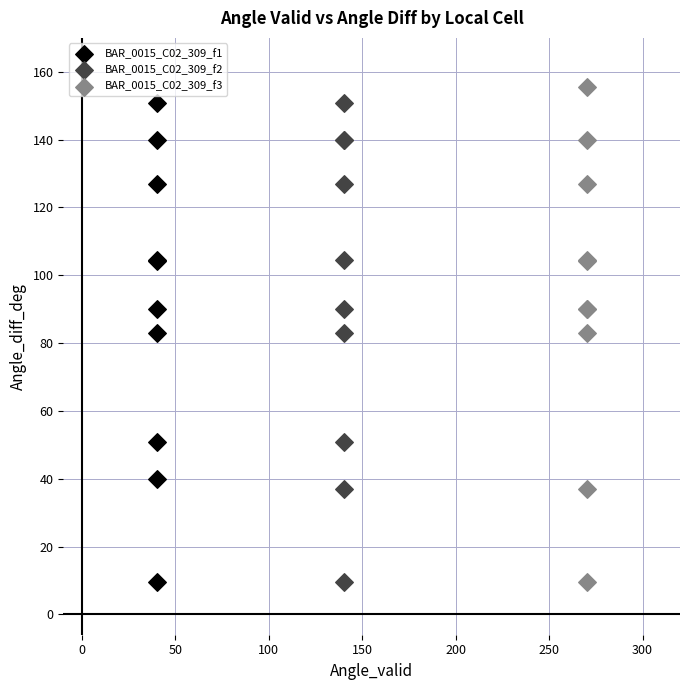

What are all the series names shown in the legend?

BAR_0015_C02_309_f1, BAR_0015_C02_309_f2, BAR_0015_C02_309_f3